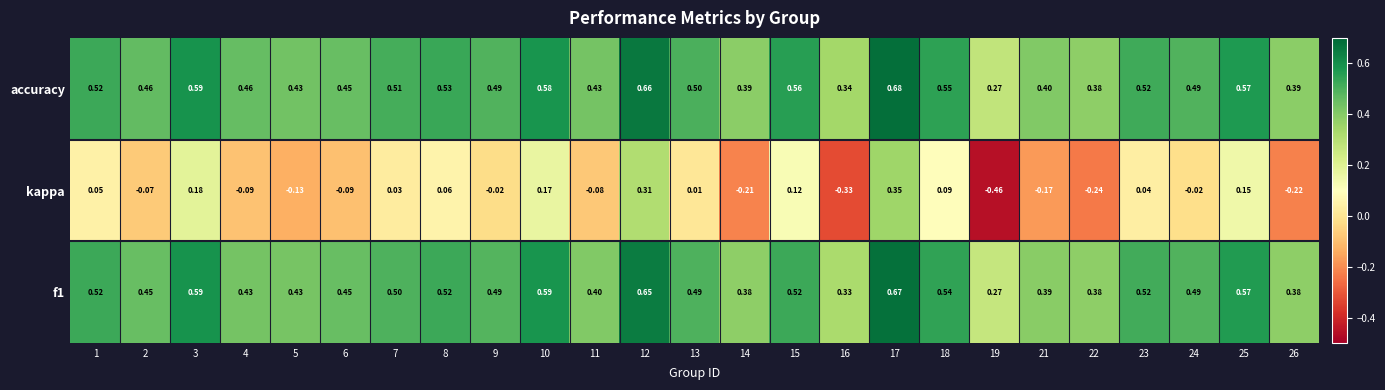

What is the total value across all series at 18?

1.2